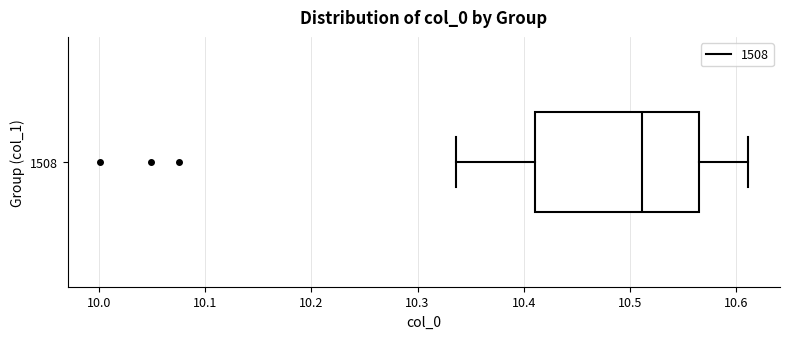

Where does the right whisker of the box at y = 1508 end on the x-axis? The values are not printed on the chart, so give them approximately, as read against the axis.

10.61